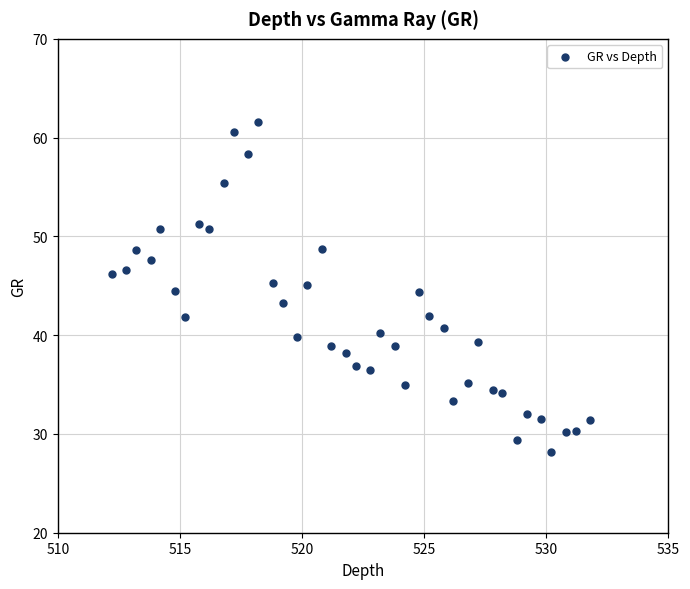

What is the range of X values (max minus min)?

19.6